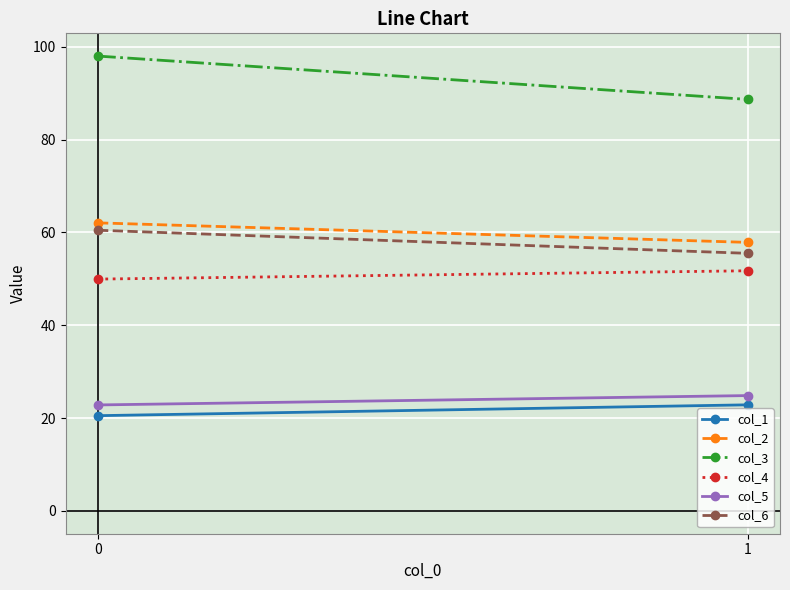

What are all the series names shown in the legend?

col_1, col_2, col_3, col_4, col_5, col_6